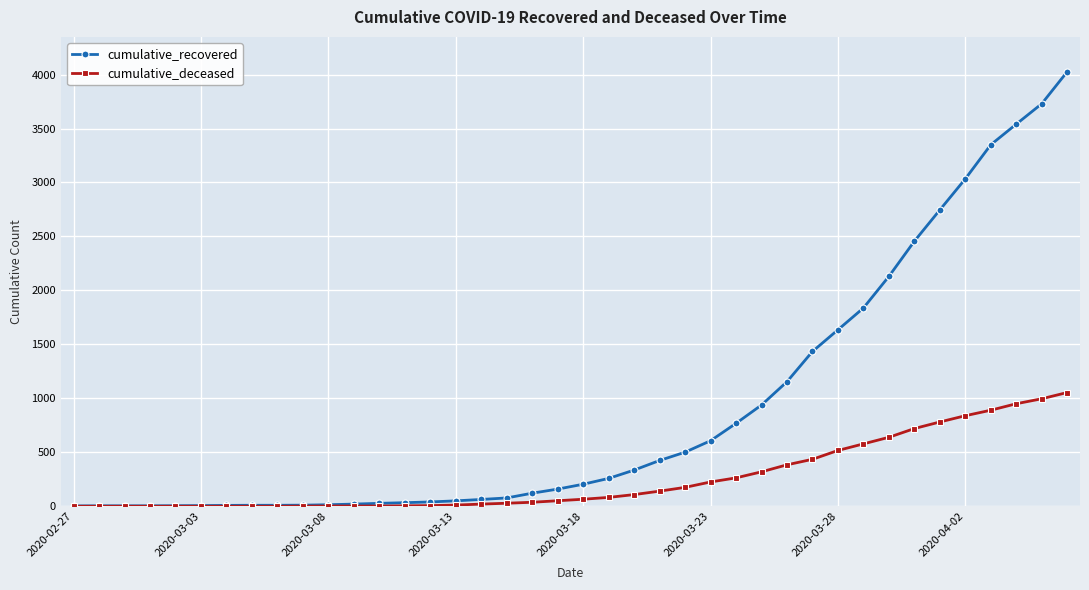

What is the highest value of the cumulative_deceased series?

1054